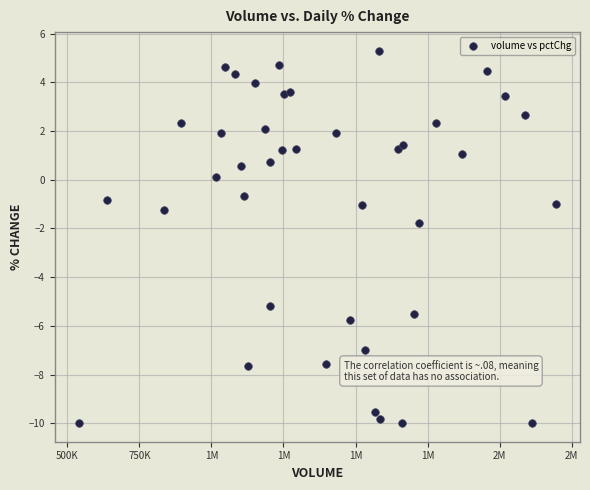

What Y value in the scatter plot is closest to -2?

-1.8